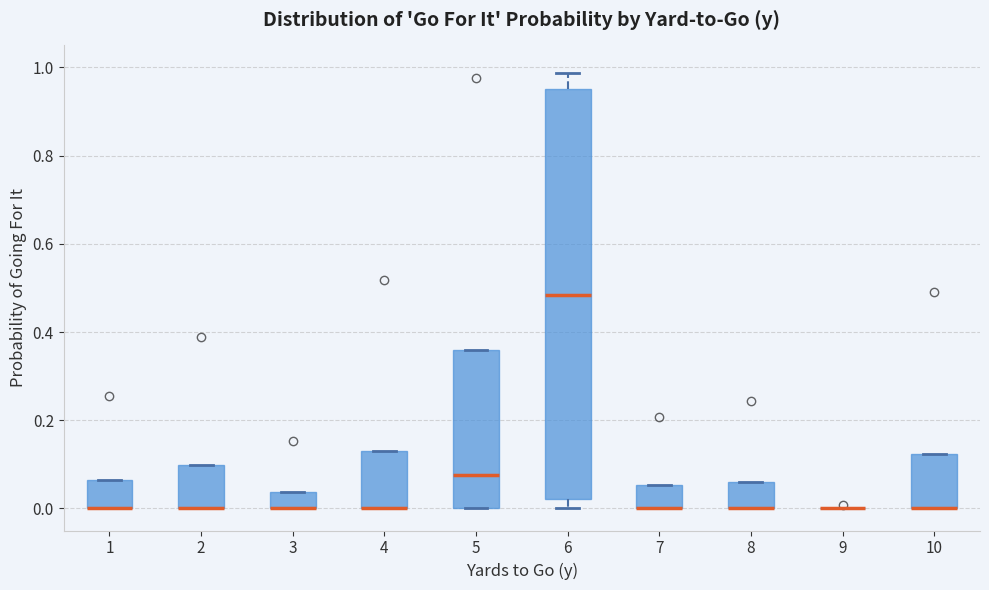

Which box is the tallest, from its lower edge to its upper edge?

6